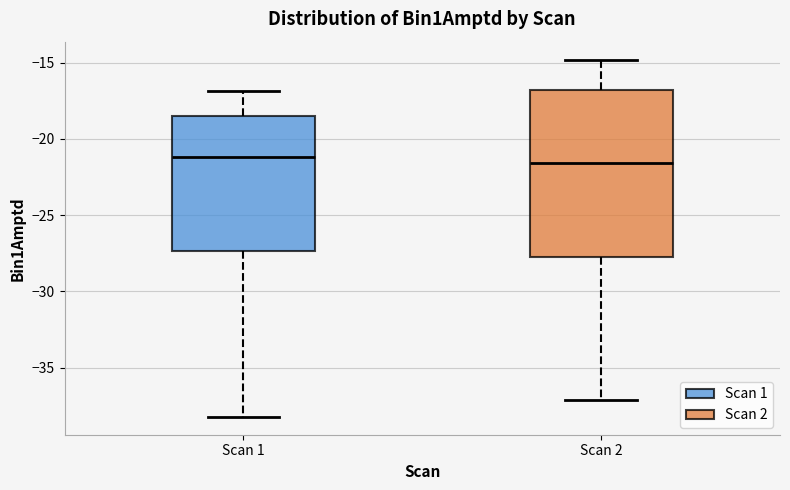

Reading left to right, read every box against the y-axis: the position of its median line, the range the box covers, and the ends of its whiskers. The values are not printed on the chart, so give them approximately, as read against the axis.

Scan 1: median -21.0, box -27.5 to -18.5, whiskers -38.0 to -17.0
Scan 2: median -21.5, box -28.0 to -17.0, whiskers -37.0 to -15.0